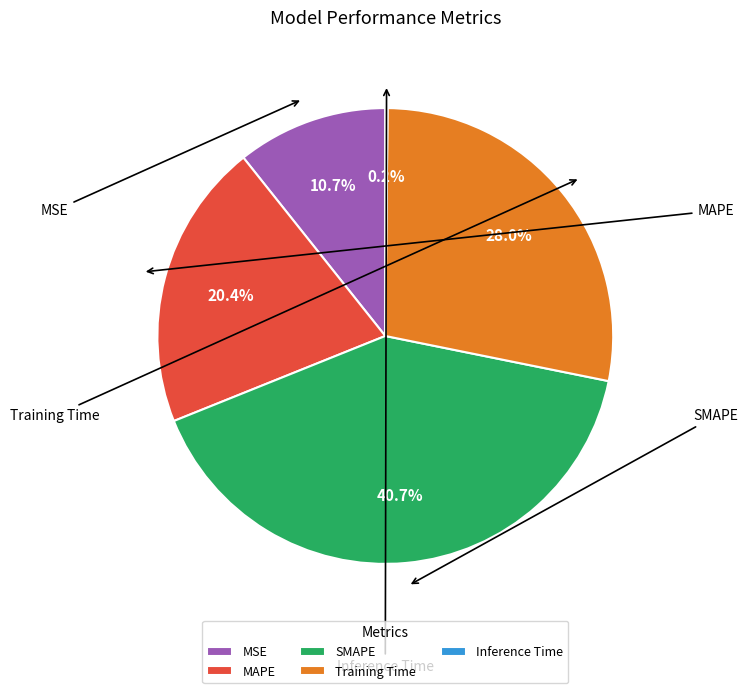

What percentage is the Training Time slice, to the nearest percent?

28%